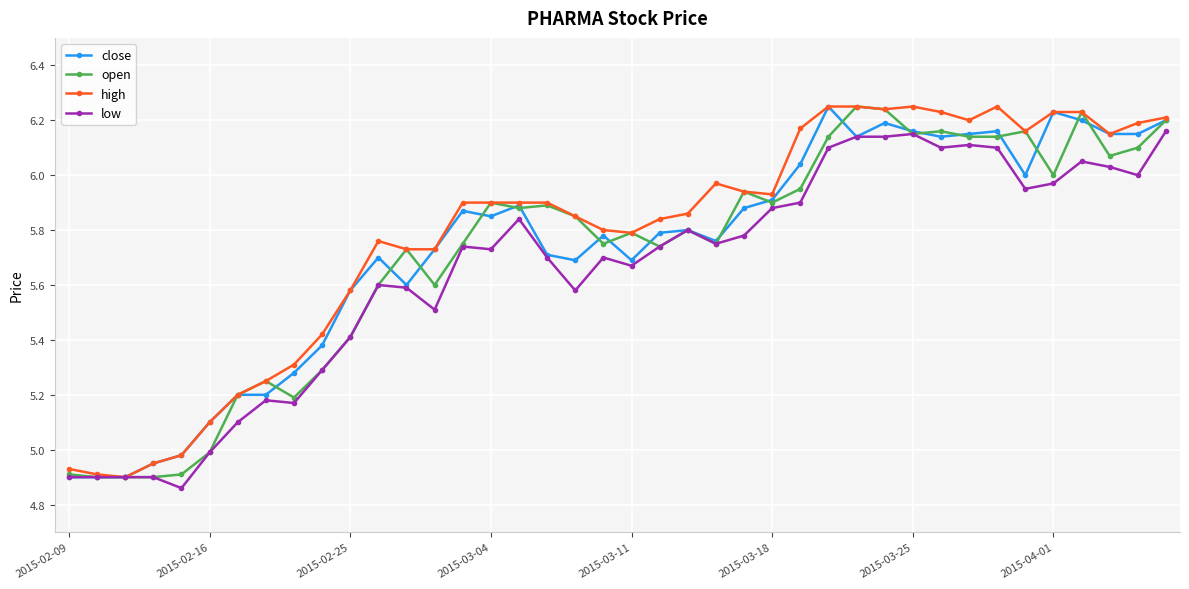

True or false: low has more than 0 interior local peaks.

True